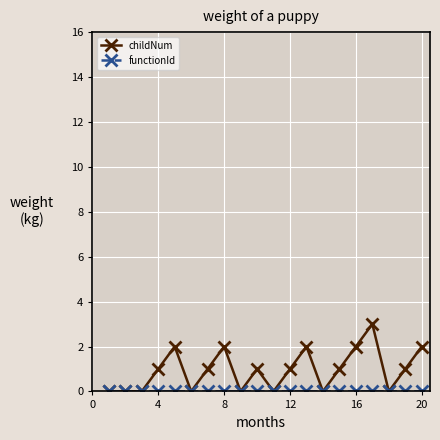

Which series has the largest range (max minus min)?

childNum